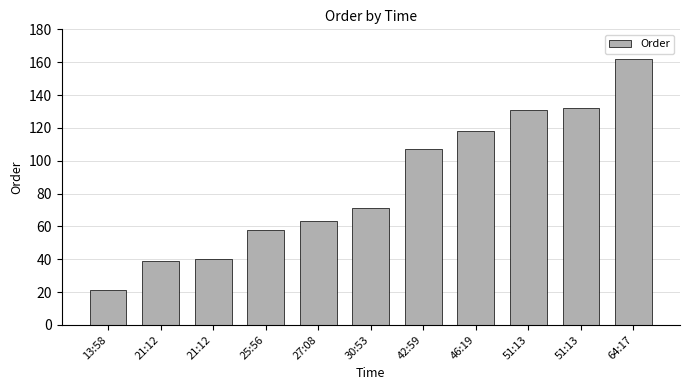

What is the value of the 7th bar from the left?

107